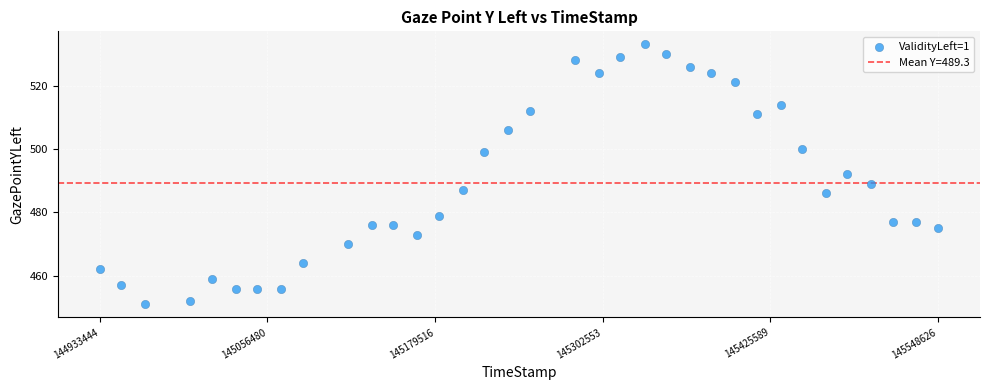

What is the range of X values (max minus min)?

615182